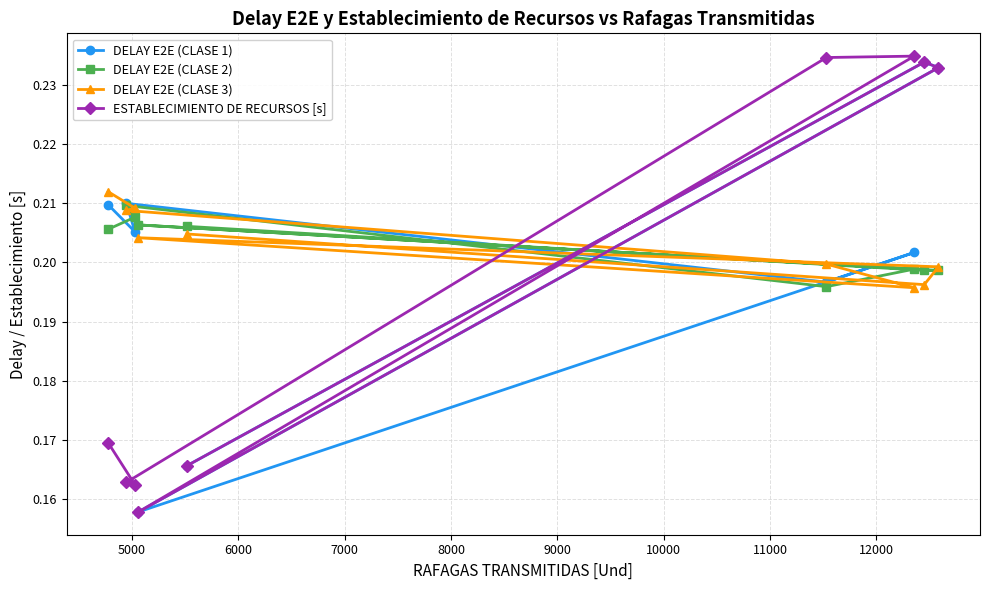

Which series ends up on top after the final intersection of DELAY E2E (CLASE 3) and DELAY E2E (CLASE 2)?

DELAY E2E (CLASE 2)